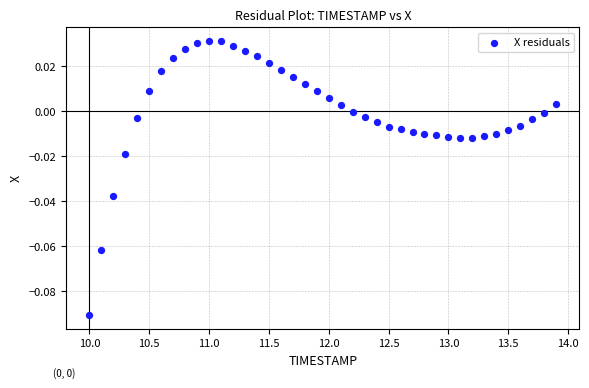

What is the range of X values (max minus min)?

3.9